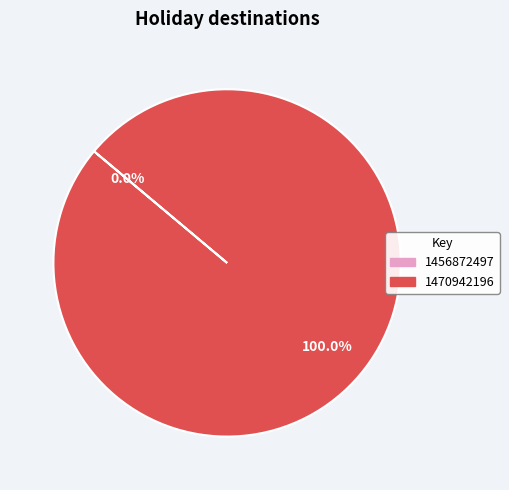

True or false: 1470942196 accounts for 100% of the total.

True